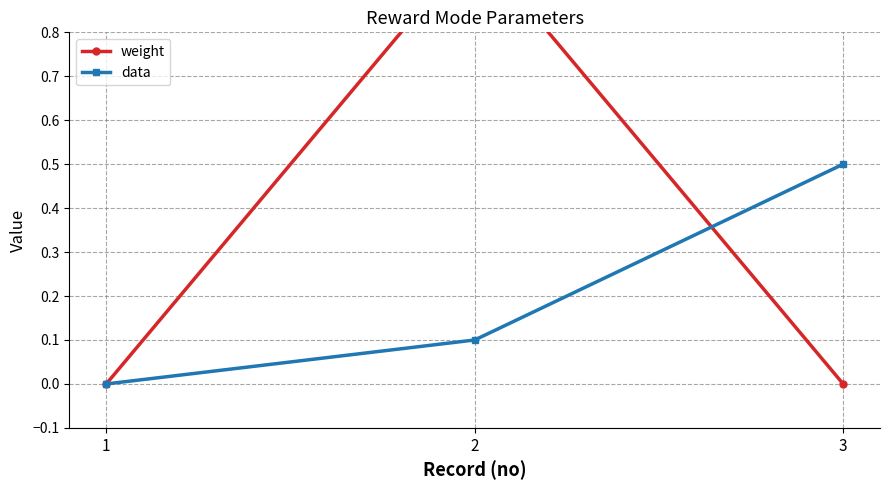

What value does the weight series have at 2?

1.0